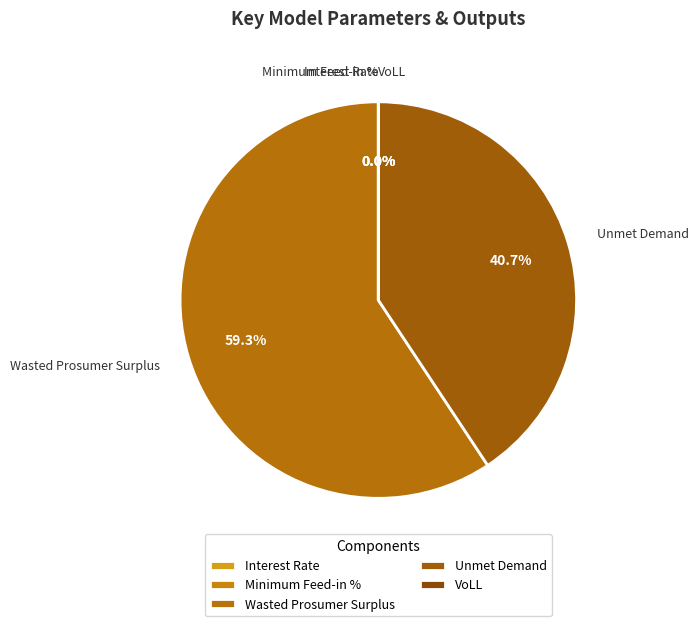

Combined, what portion of the pie is Wasted Prosumer Surplus and Unmet Demand?

100.0%